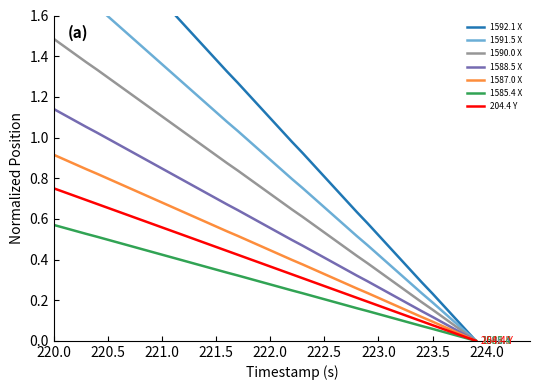

The value of Y at 221.5 is 1.1. True or false?

False